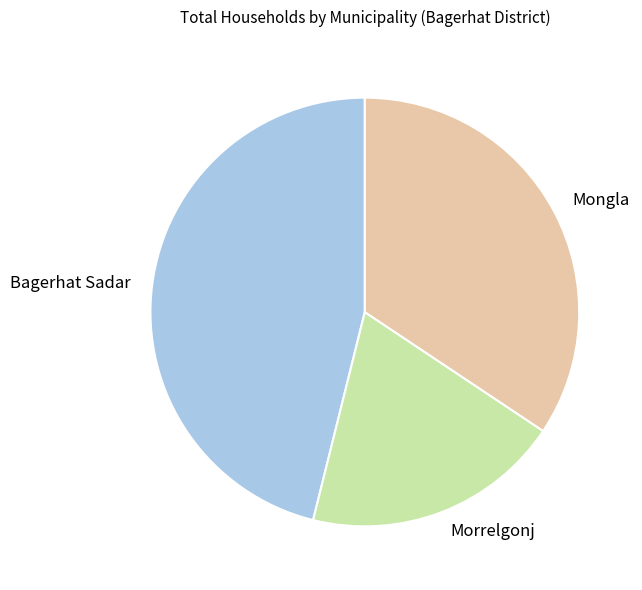

Which has a higher value, Bagerhat Sadar or Morrelgonj?

Bagerhat Sadar